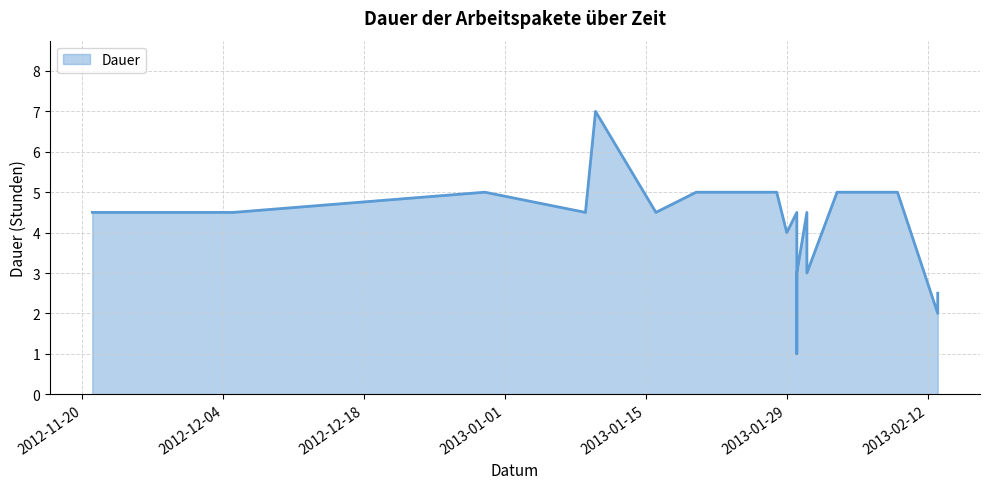

List the labels in order of value, smallest first.

2013-01-30, 2013-02-13, 2013-02-13, 2013-01-30, 2013-01-31, 2013-01-29, 2012-11-21, 2012-12-05, 2013-01-09, 2013-01-16, 2013-01-30, 2013-01-31, 2012-12-30, 2013-01-20, 2013-01-28, 2013-02-03, 2013-02-09, 2013-01-10